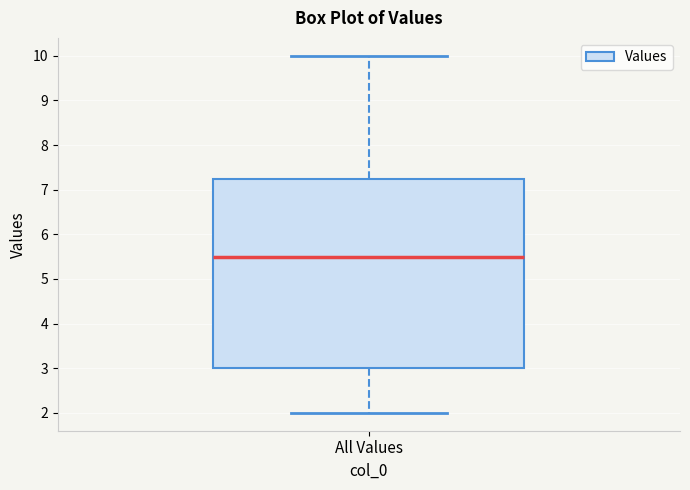

Read this box plot against the y-axis: the position of the median line, the range covered by the box, and the ends of both whiskers. The values are not printed on the chart, so give them approximately, as read against the axis.

median 5.5, box 3.0 to 7.3, whiskers 2.0 to 10.0